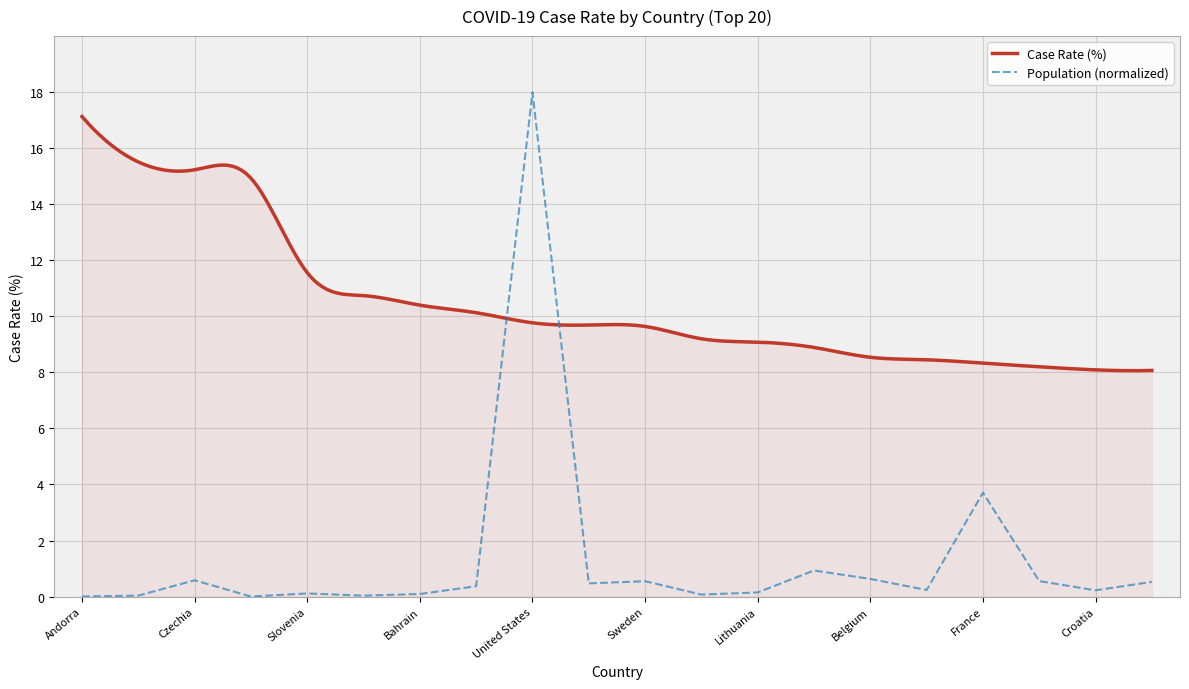

Where is the data nearest to the value 9?

France